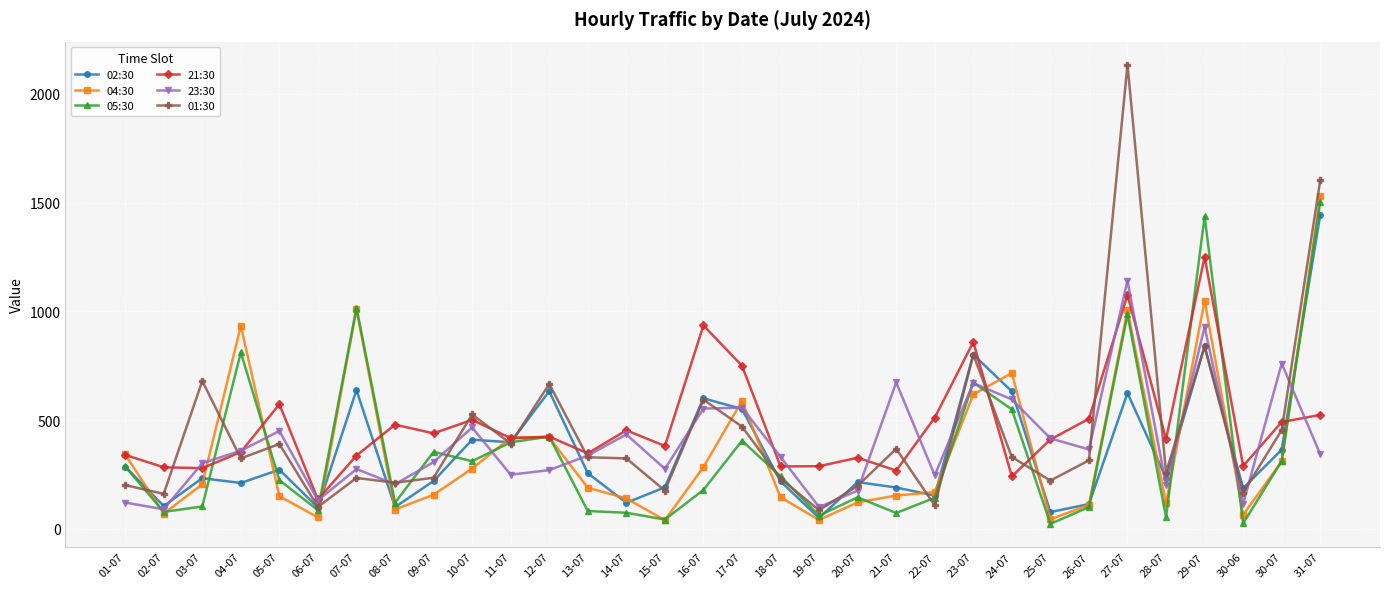

At which category does 05:30 reach its first local peak?

04-07